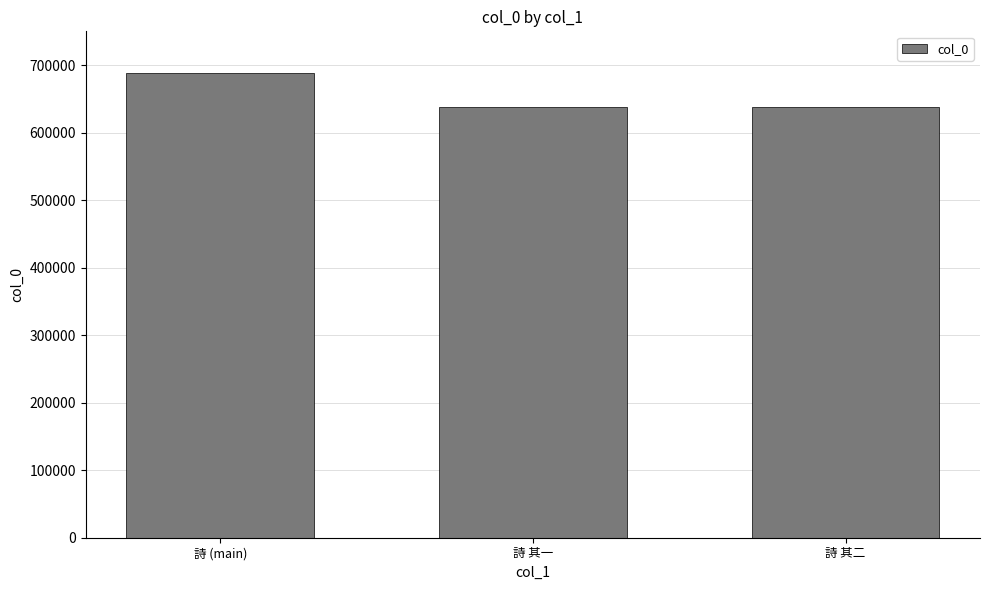

What is the value of the 2nd bar from the left?

637513